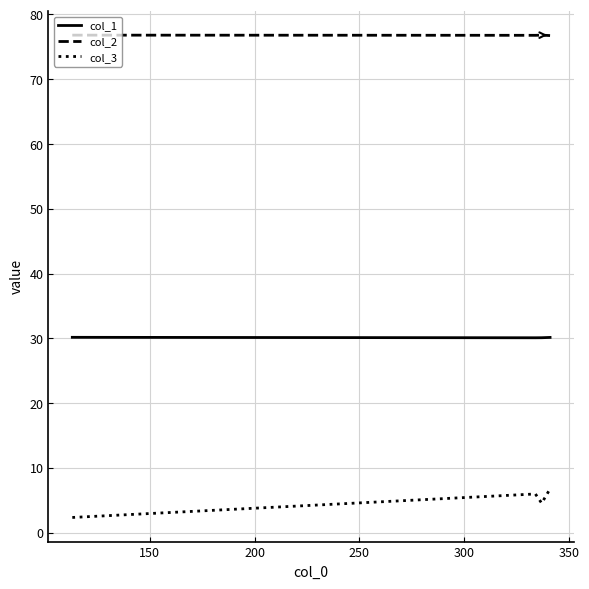

What is the difference between the maximum and minimum values in the col_3 series?

4.4